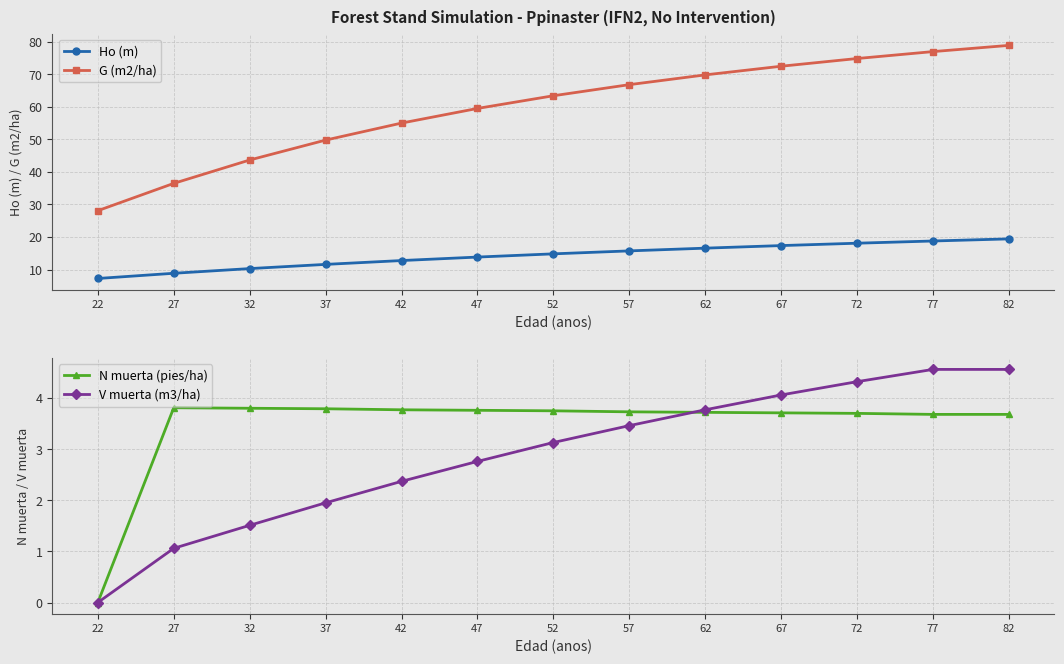

Which has a higher value, 42 or 32?

42